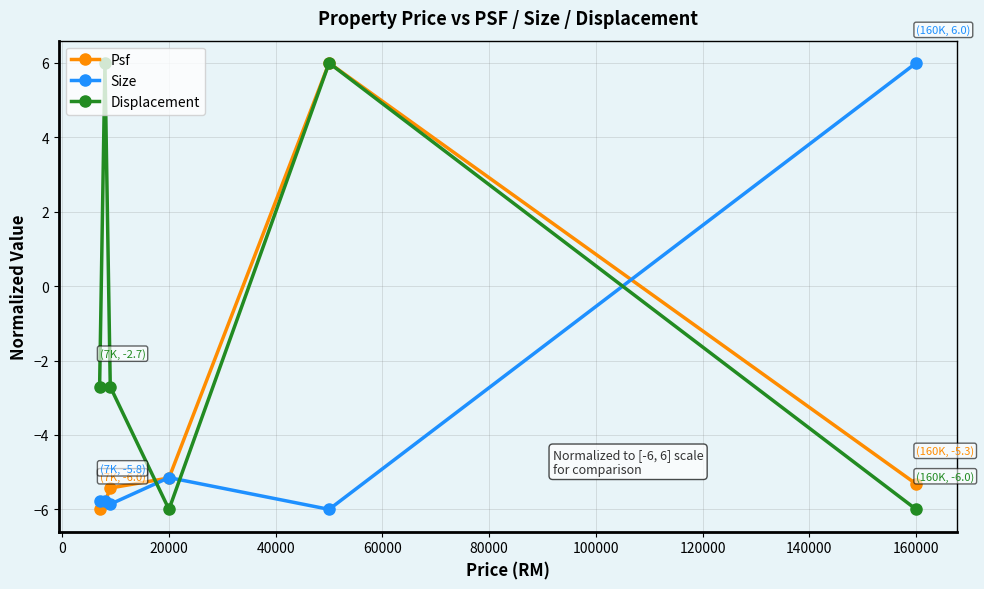

What is the maximum value for Size?

6.0